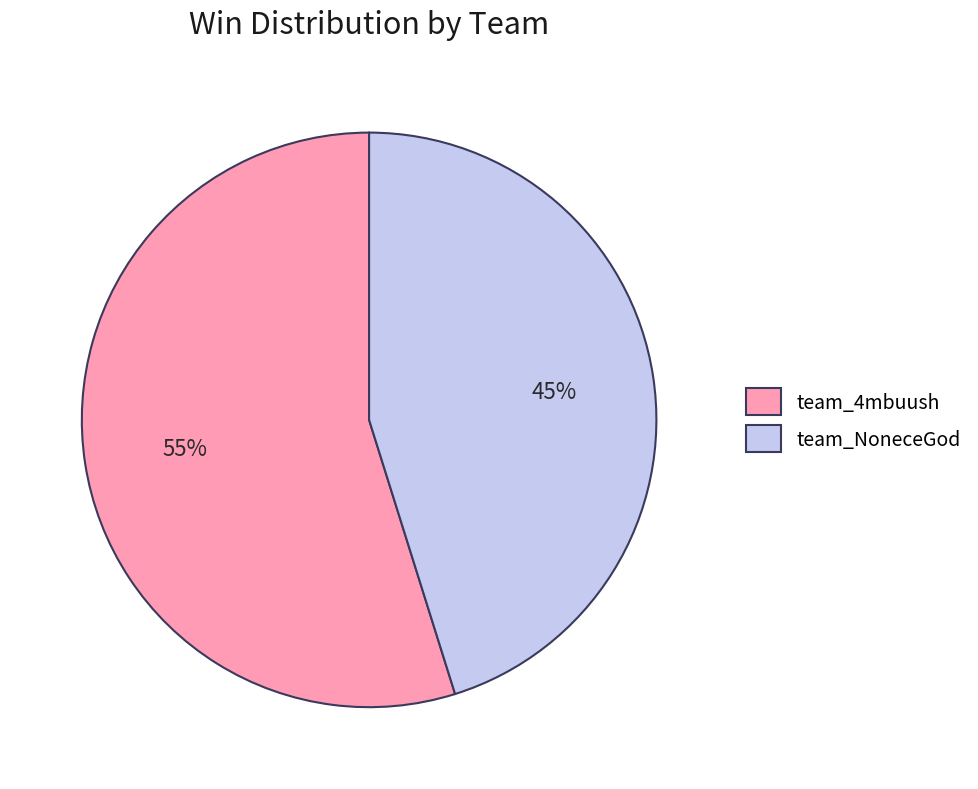

Approximately how many times larger is the value at team_4mbuush compared to team_NoneceGod?

1.2